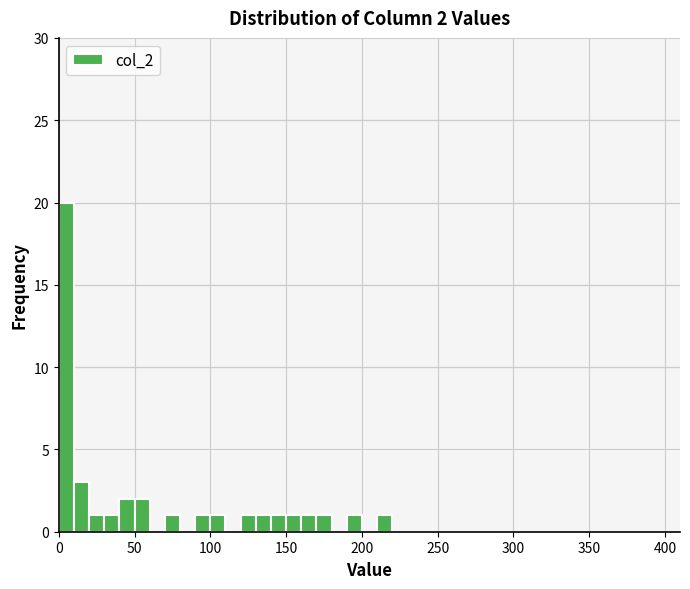

Around what value on the x-axis is the tallest bar? Give the approximate position of its centre, as read against the axis.

5